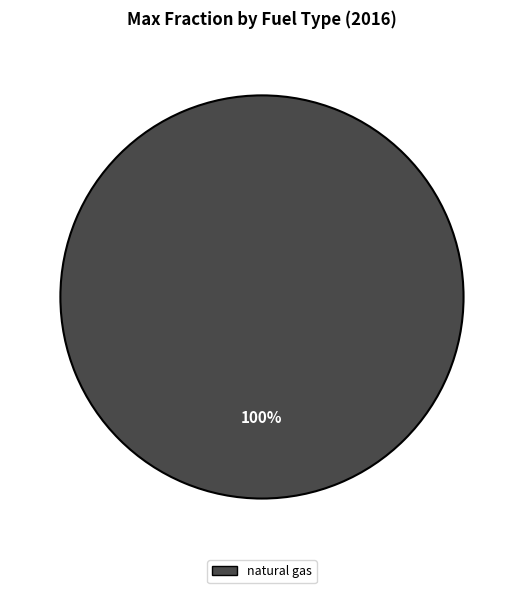

How many slices are in this pie chart?

1